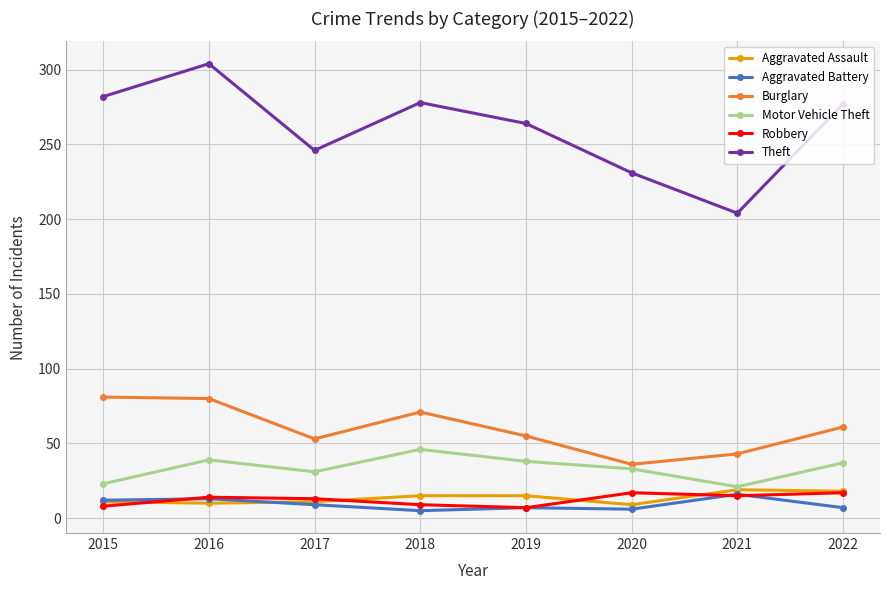

Between which two adjacent categories do Robbery and Aggravated Assault first intersect?

2015 and 2016